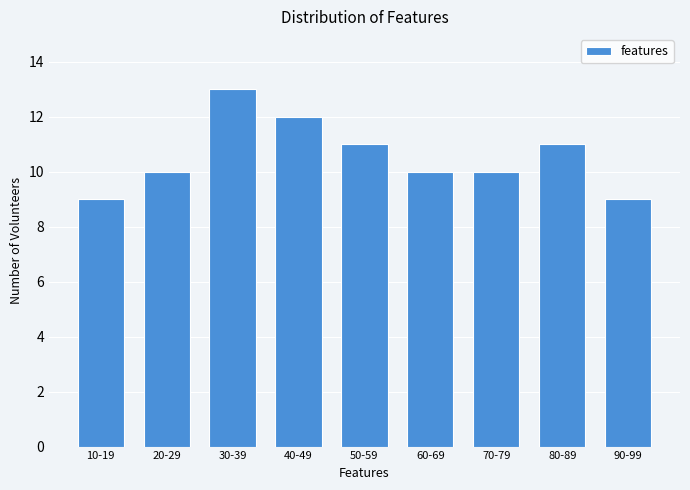

Reading left to right, transcribe all the data shown in this chart.

10-19=9	20-29=10	30-39=13	40-49=12	50-59=11	60-69=10	70-79=10	80-89=11	90-99=9